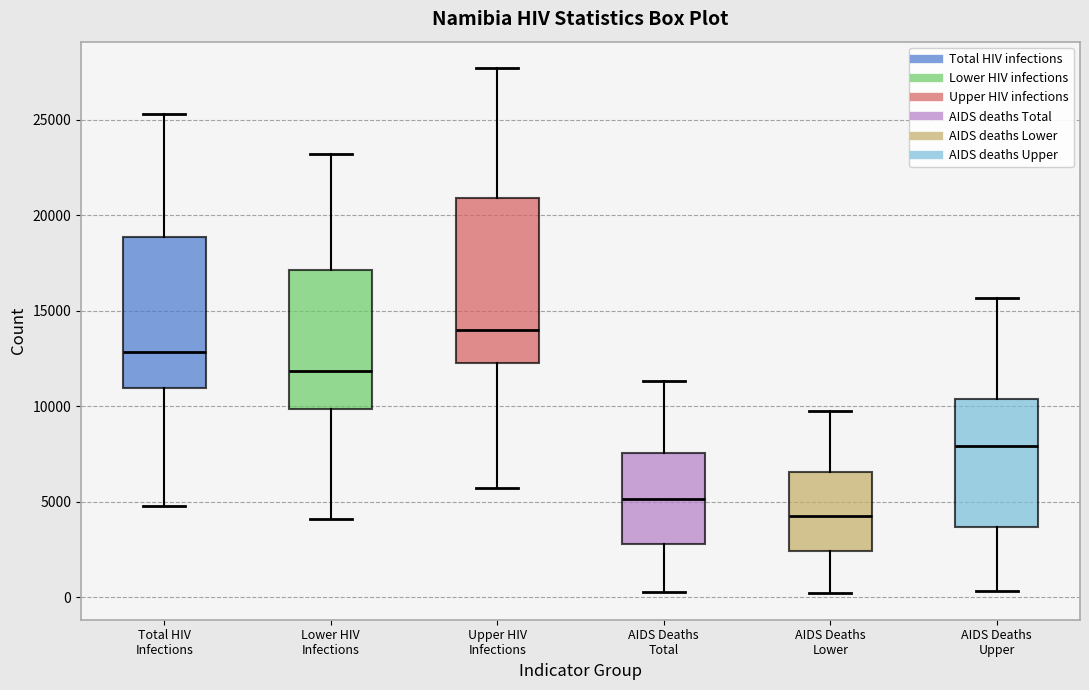

Reading left to right, transcribe this box plot: for each box, give where its median line is, the range the box spans, and where its two whiskers end, as read against the y-axis. The values are not printed on the chart, so give them approximately, as read against the axis.

Total HIV Infections: median 13000, box 11000 to 19000, whiskers 5000 to 25500
Lower HIV Infections: median 12000, box 10000 to 17000, whiskers 4000 to 23000
Upper HIV Infections: median 14000, box 12500 to 21000, whiskers 5500 to 27500
AIDS Deaths Total: median 5000, box 3000 to 7500, whiskers 500 to 11500
AIDS Deaths Lower: median 4000, box 2500 to 6500, whiskers 0 to 10000
AIDS Deaths Upper: median 8000, box 3500 to 10500, whiskers 500 to 15500